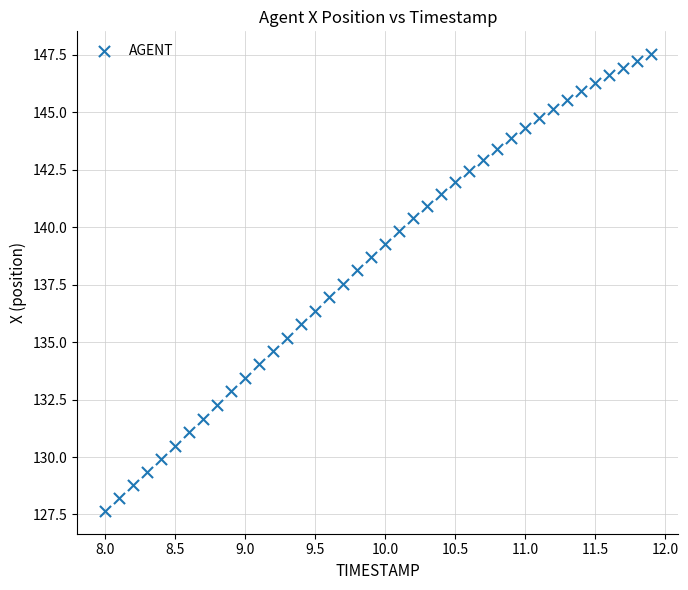

What is the range of Y values (max minus min)?

19.9